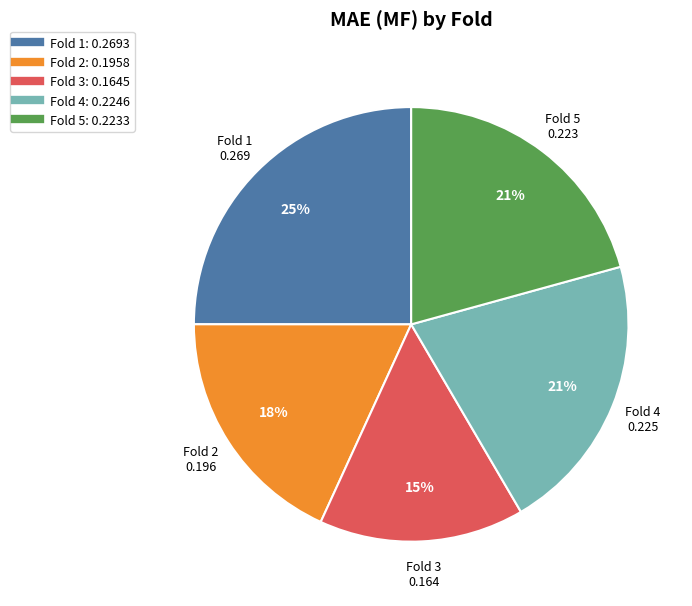

How many slices are in this pie chart?

5